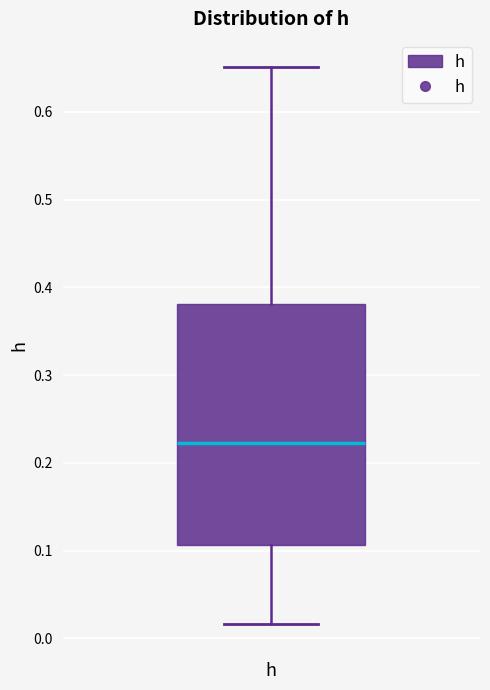

Transcribe this box plot: give where the median line is, the range the box spans, and where the two whiskers end, as read against the y-axis. The values are not printed on the chart, so give them approximately, as read against the axis.

median 0.22, box 0.11 to 0.38, whiskers 0.02 to 0.65